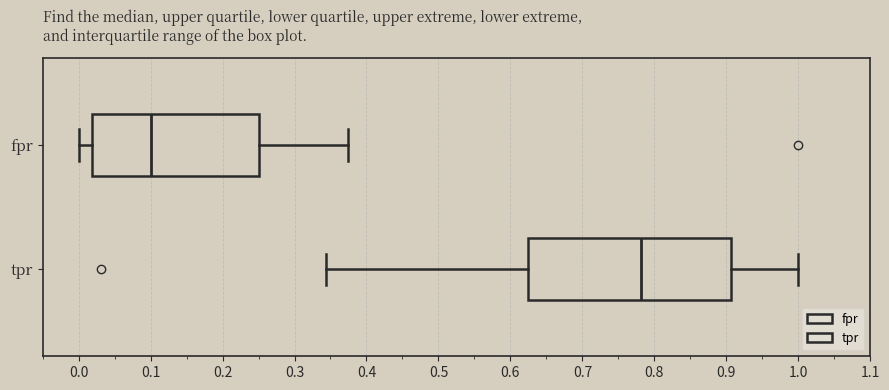

Reading bottom to top, read every box against the x-axis: the position of its median line, the range the box covers, and the ends of its whiskers. The values are not printed on the chart, so give them approximately, as read against the axis.

tpr: median 0.78, box 0.63 to 0.91, whiskers 0.34 to 1.00
fpr: median 0.10, box 0.02 to 0.25, whiskers 0.00 to 0.38